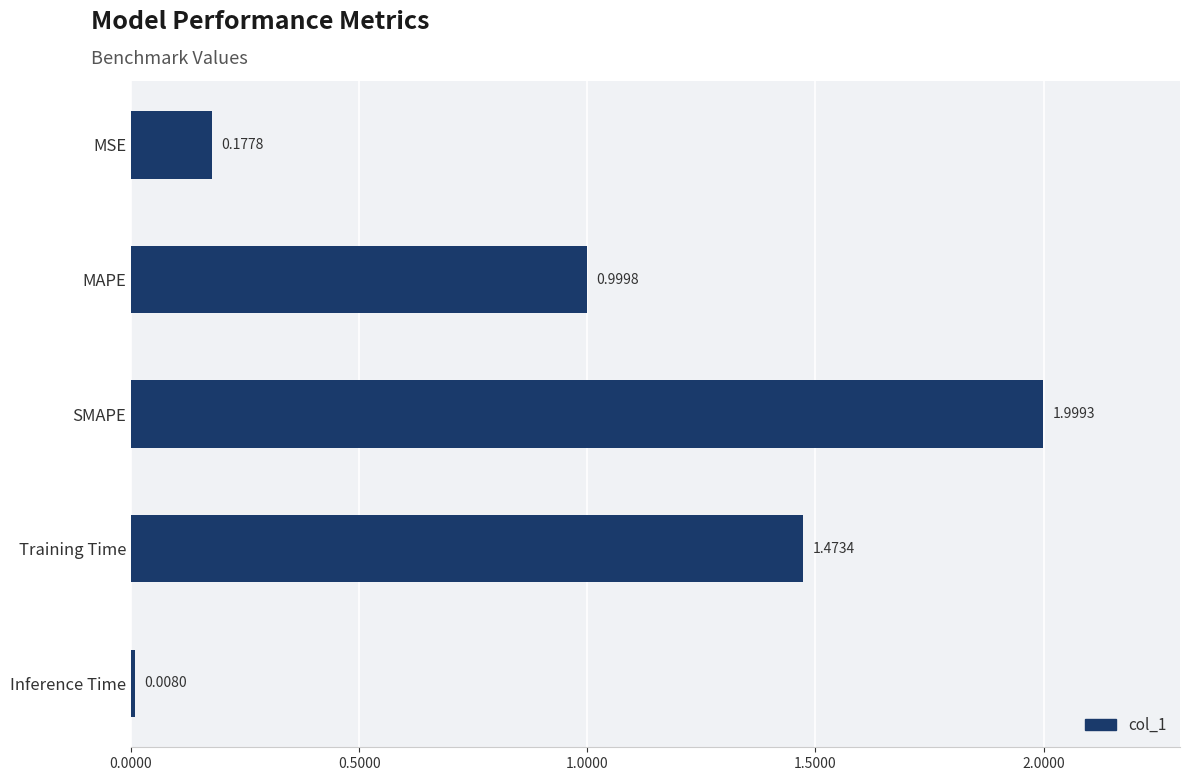

What is the label of the 3rd bar from the bottom?

SMAPE